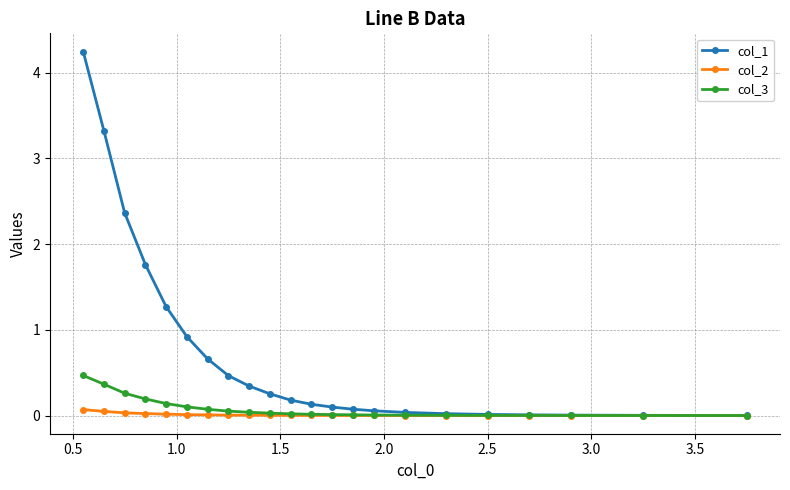

Which series has the largest range (max minus min)?

col_1